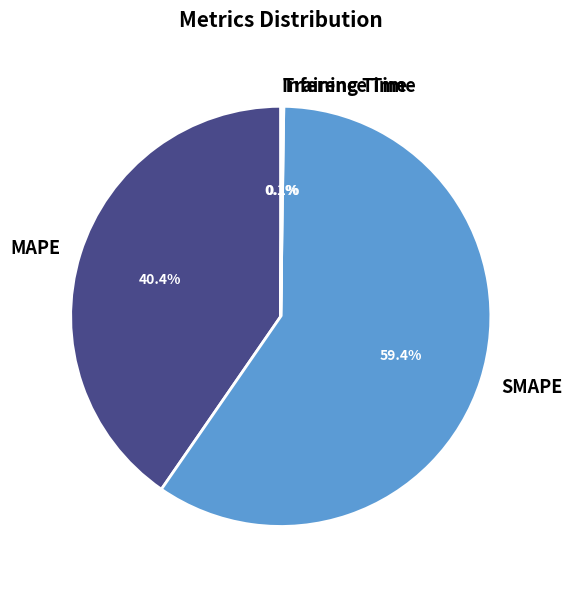

What is the largest slice in the pie chart?

SMAPE